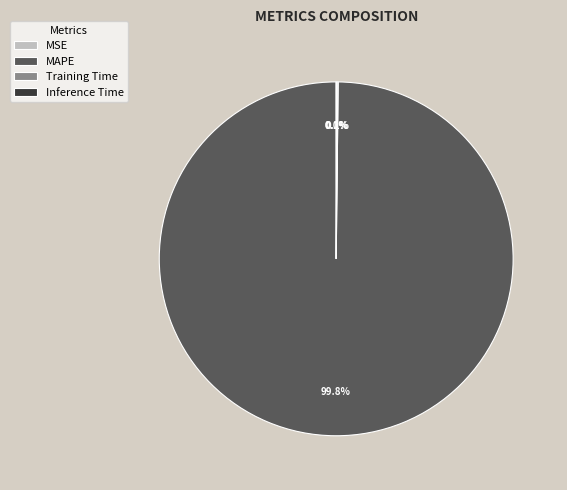

Which category has the biggest portion of the pie?

MAPE